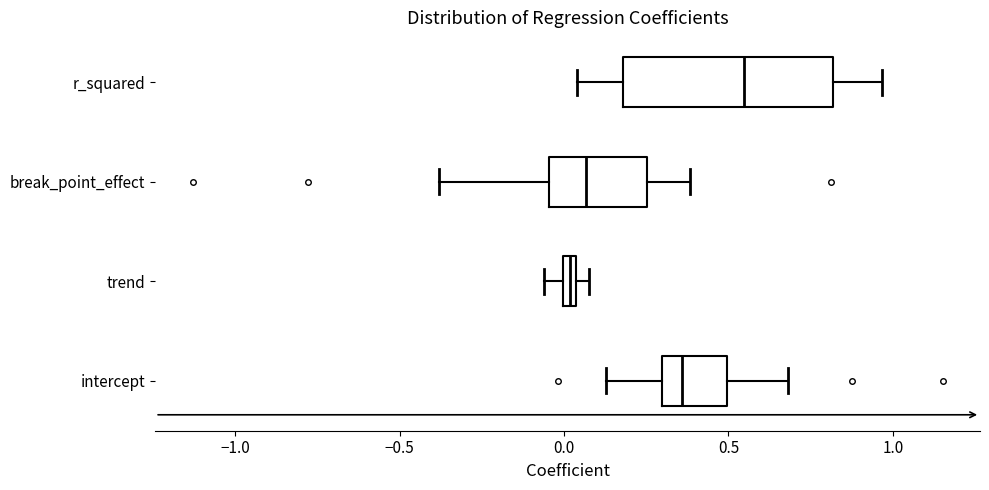

Which box is the widest, from its left edge to its right edge?

r_squared